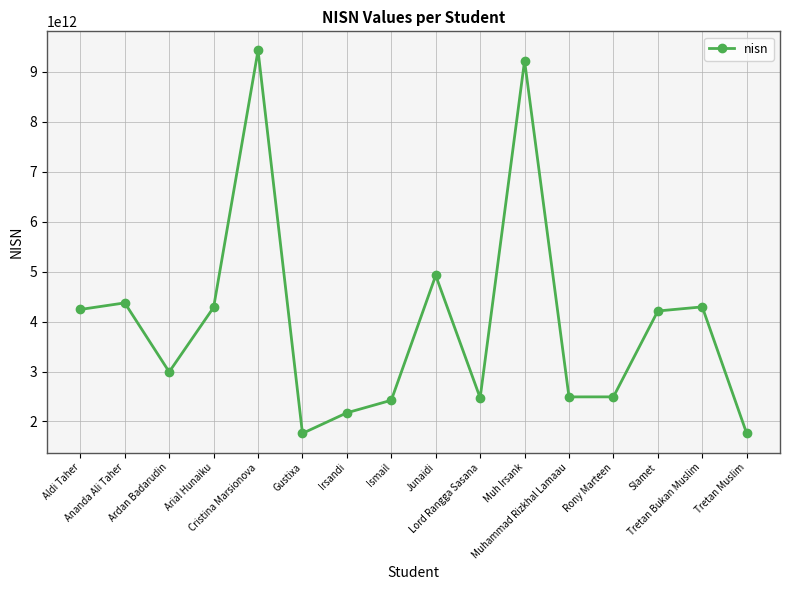

Between Tretan Muslim and Lord Rangga Sasana, which is larger?

Lord Rangga Sasana